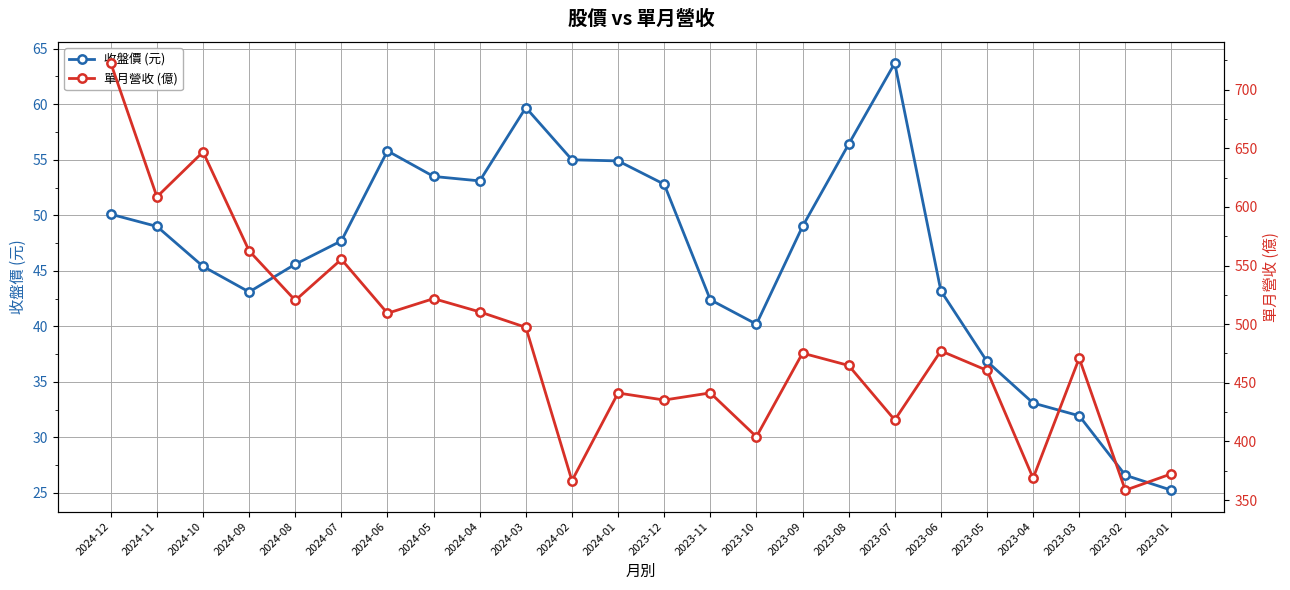

How many lines are shown in the chart?

2